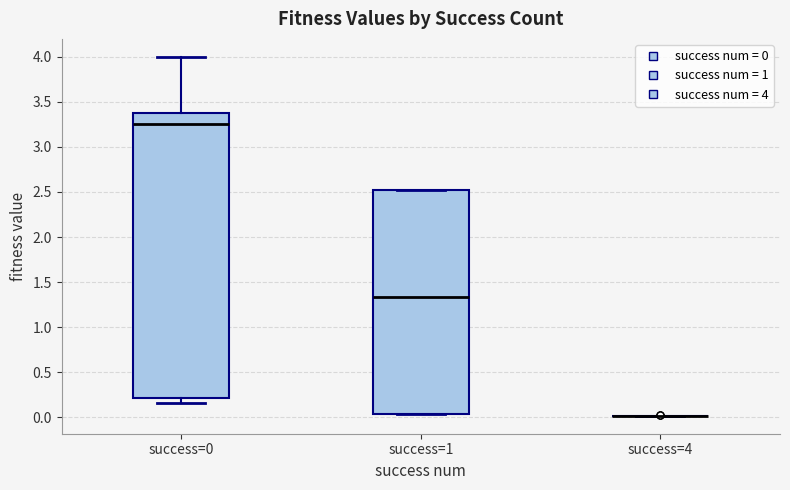

Where does the upper whisker of the box for success=0 end on the y-axis? The values are not printed on the chart, so give them approximately, as read against the axis.

4.00